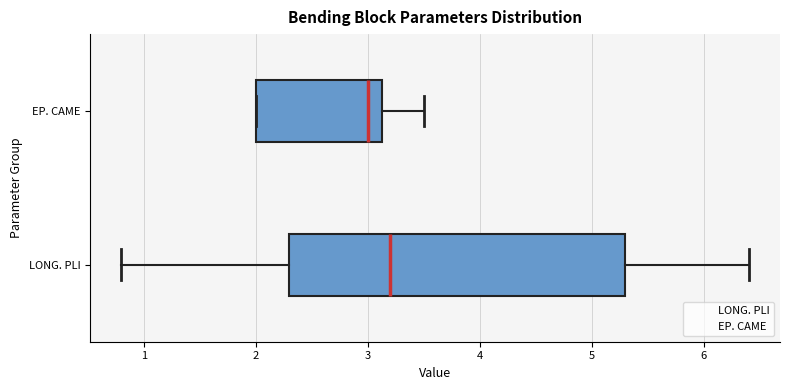

Reading bottom to top, read every box against the x-axis: the position of its median line, the range the box covers, and the ends of its whiskers. The values are not printed on the chart, so give them approximately, as read against the axis.

LONG. PLI: median 3.2, box 2.3 to 5.3, whiskers 0.8 to 6.4
EP. CAME: median 3.0, box 2.0 to 3.1, whiskers 2.0 to 3.5